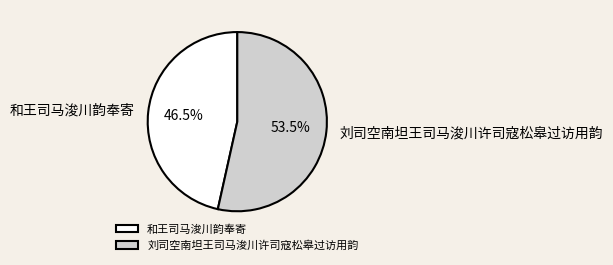

Does any single category account for the majority?

Yes